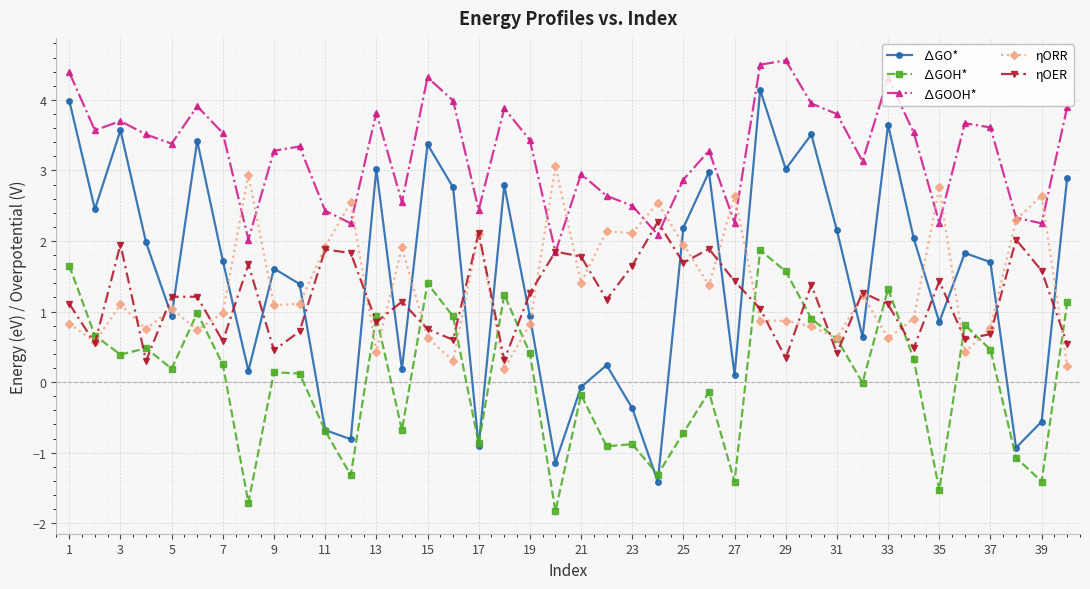

Which series ends up on top after the final intersection of ηORR and ∆GO*?

∆GO*